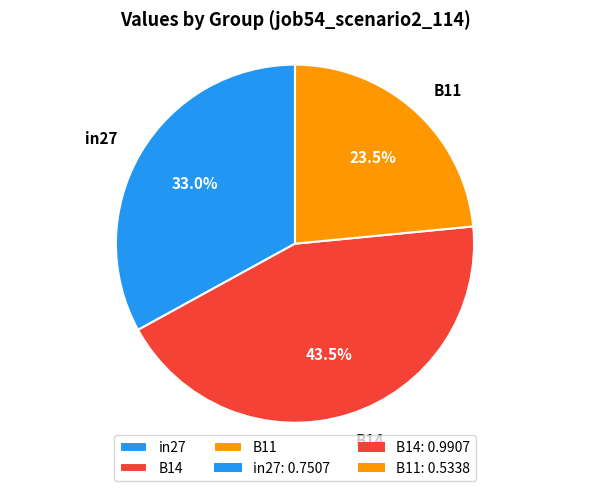

What portion of the pie excludes in27?

67.0%